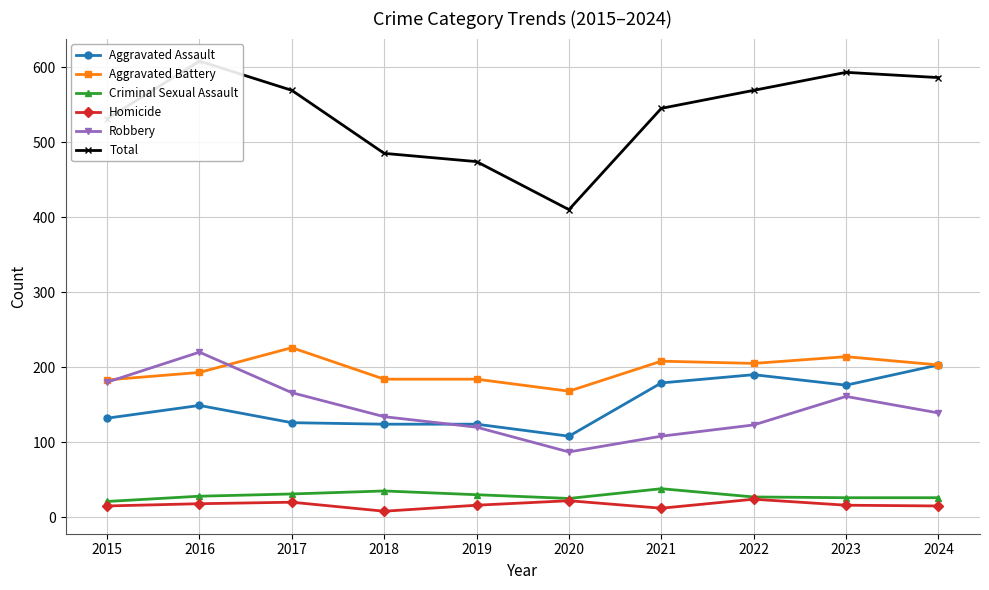

What are all the series names shown in the legend?

Aggravated Assault, Aggravated Battery, Criminal Sexual Assault, Homicide, Robbery, Total